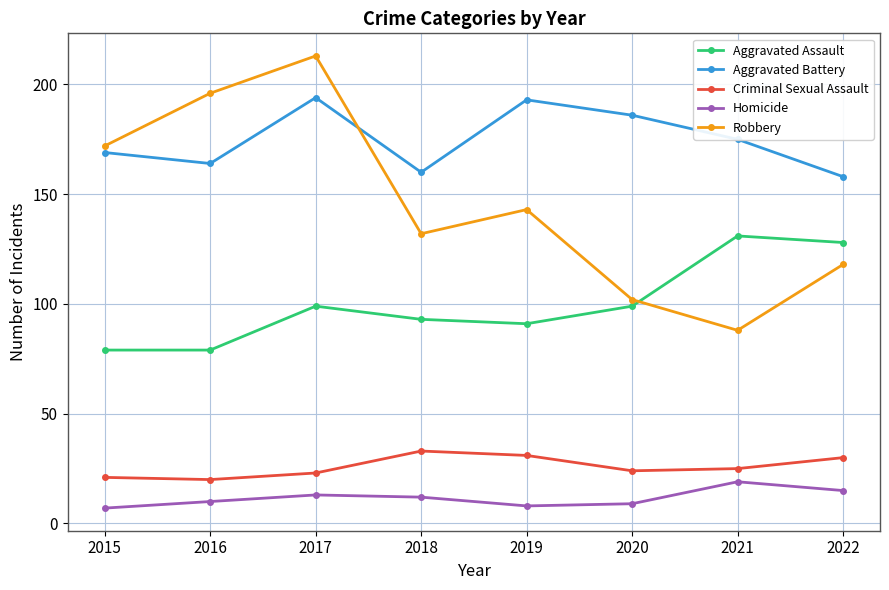

How many interior local peaks does the Homicide series have?

2